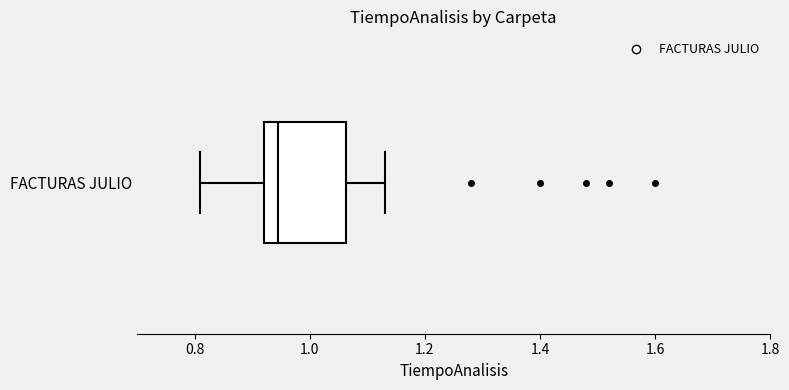

Read this box plot against the x-axis: the position of the median line, the range covered by the box, and the ends of both whiskers. The values are not printed on the chart, so give them approximately, as read against the axis.

median 0.94, box 0.92 to 1.06, whiskers 0.82 to 1.14